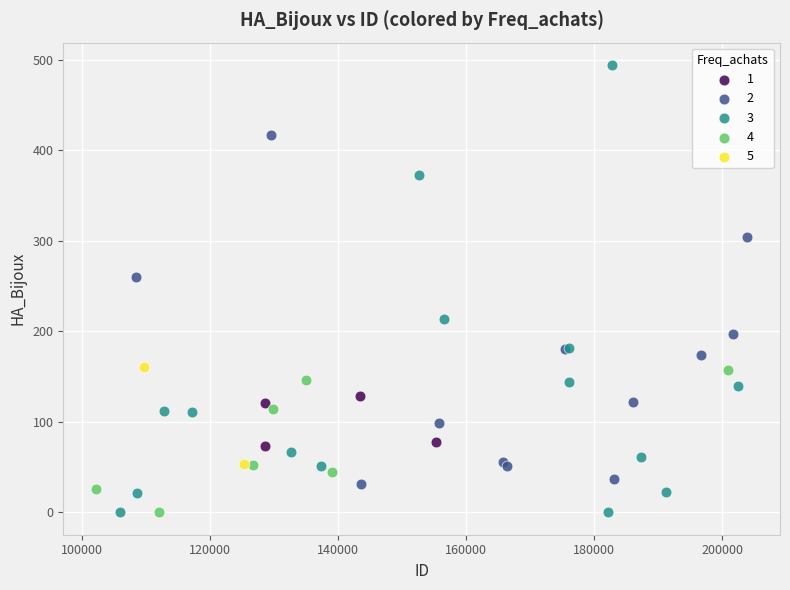

What are all the series names shown in the legend?

1, 2, 3, 4, 5